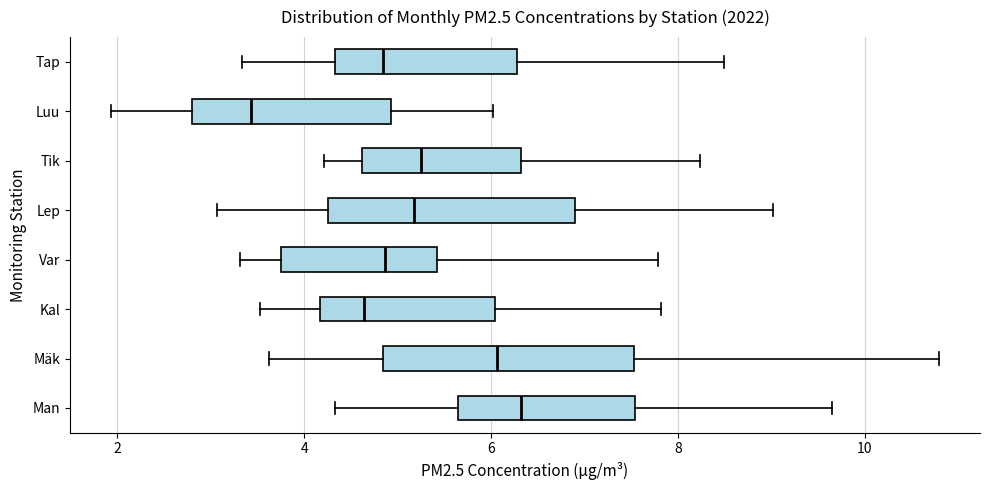

Which box's median line is the furthest to the right?

Man